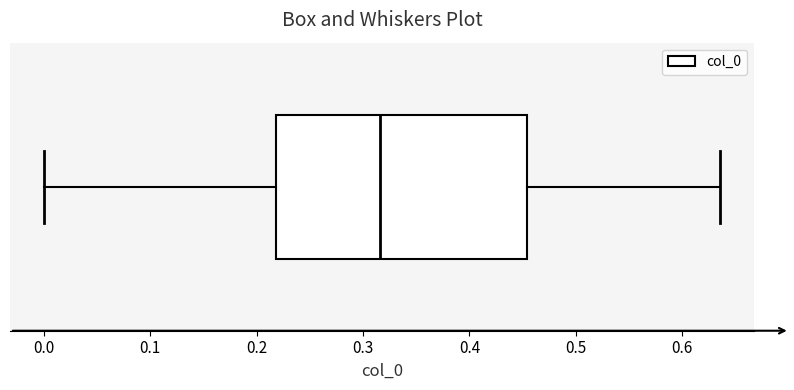

Read this box plot against the x-axis: the position of the median line, the range covered by the box, and the ends of both whiskers. The values are not printed on the chart, so give them approximately, as read against the axis.

median 0.32, box 0.22 to 0.45, whiskers 0.00 to 0.64